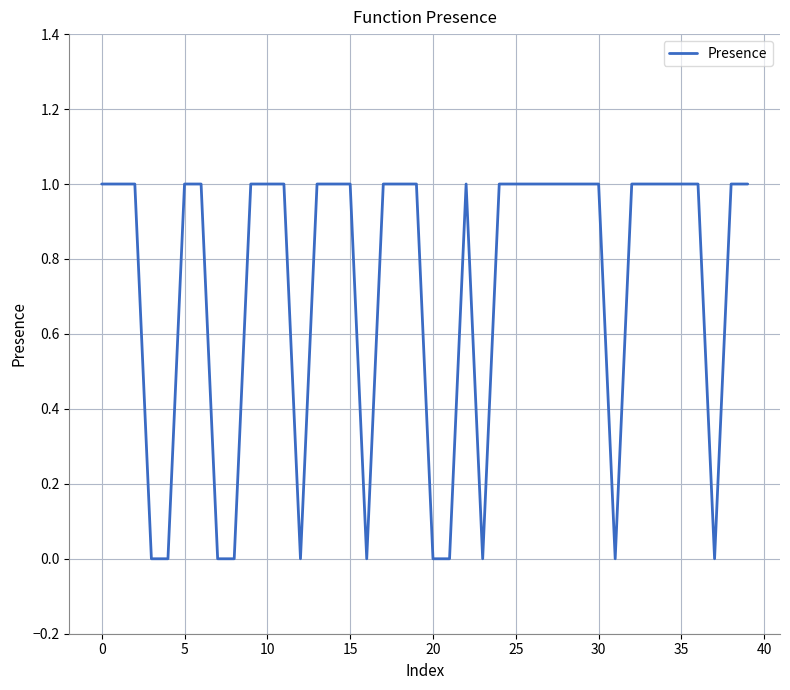

Is this an area chart (filled region under the line)?

No